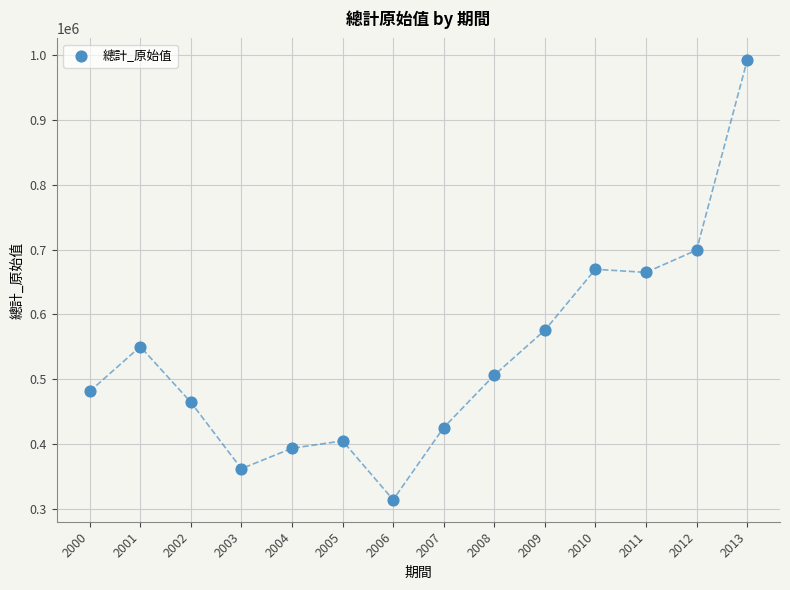

What is the range of X values (max minus min)?

13